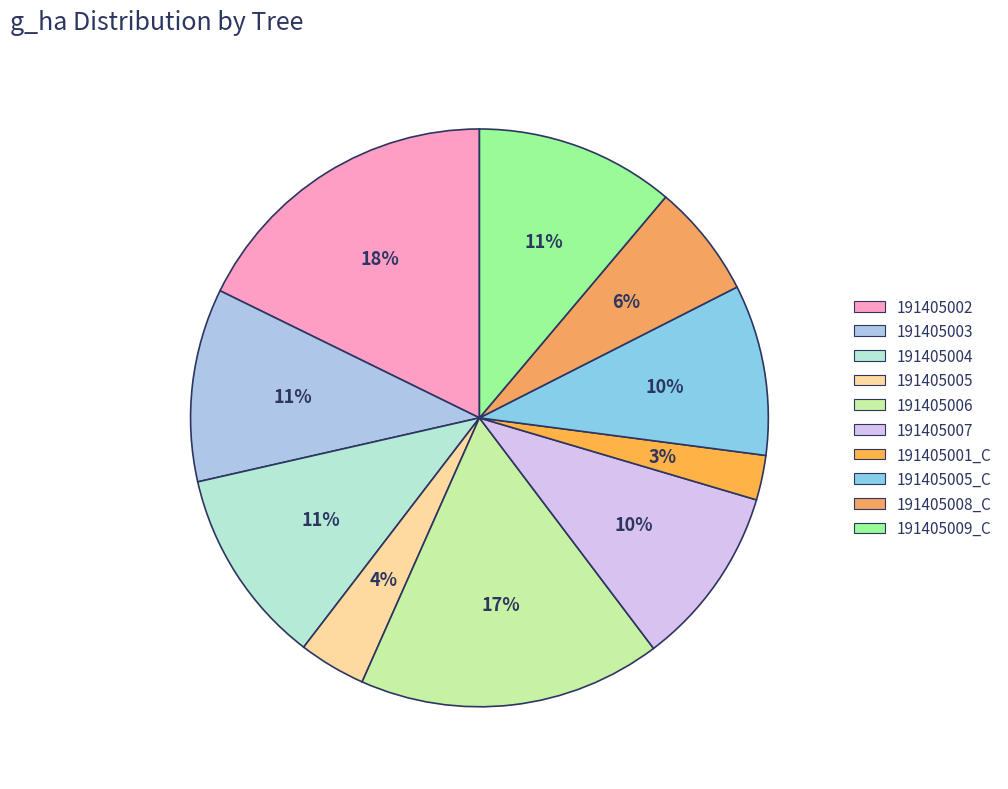

To the nearest percent, what is the difference between the largest and smallest slice percentages?

15%